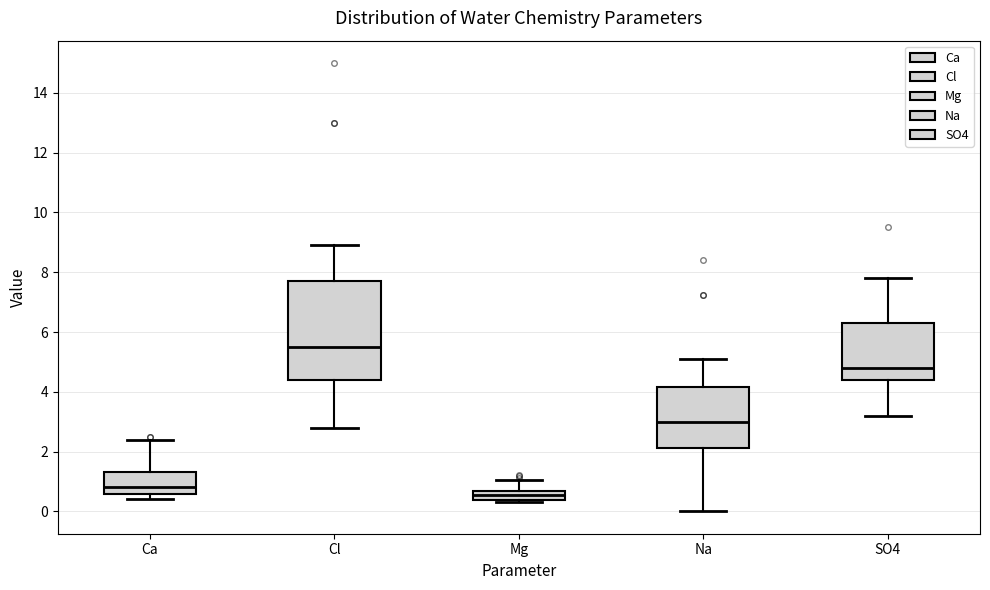

Where does the median line of the box for Cl sit on the y-axis? The values are not printed on the chart, so give them approximately, as read against the axis.

5.6